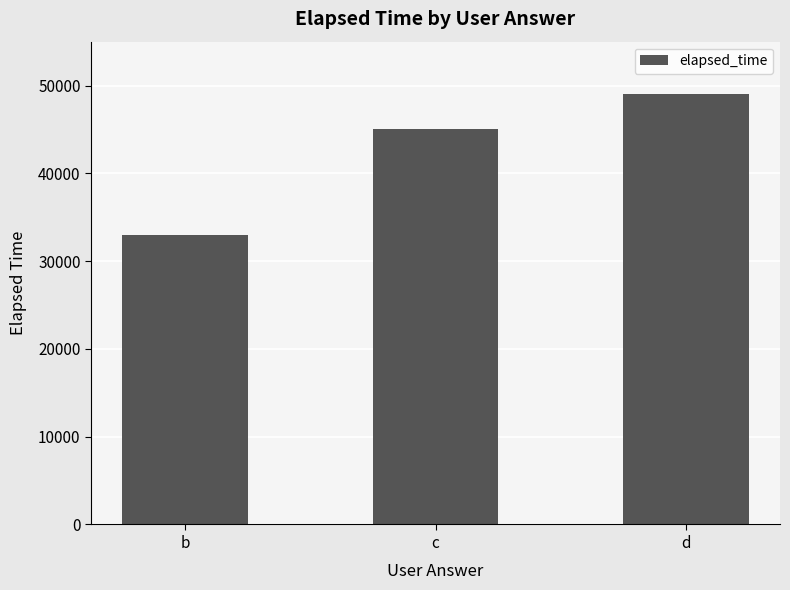

Rank the categories by value from lowest to highest.

b, c, d